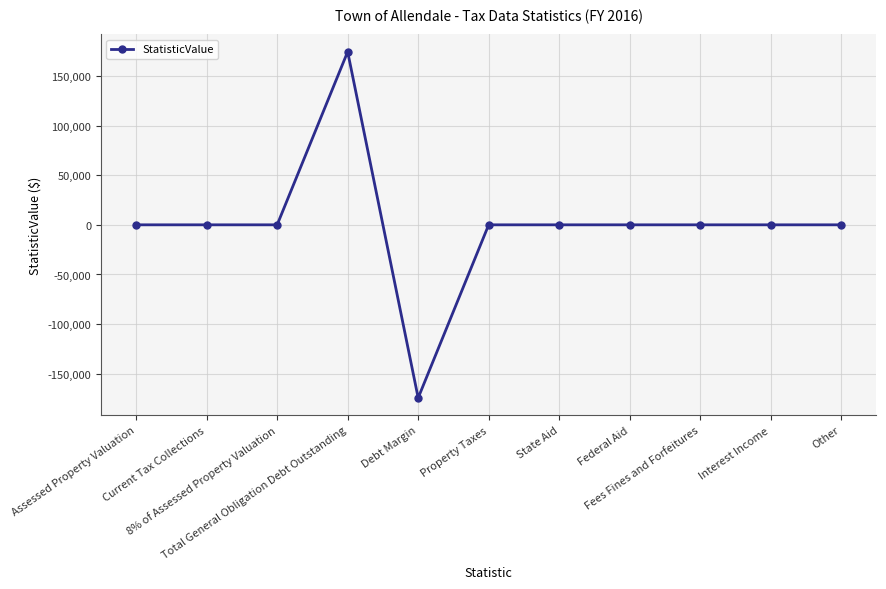

What is the maximum value shown in the chart?

174272